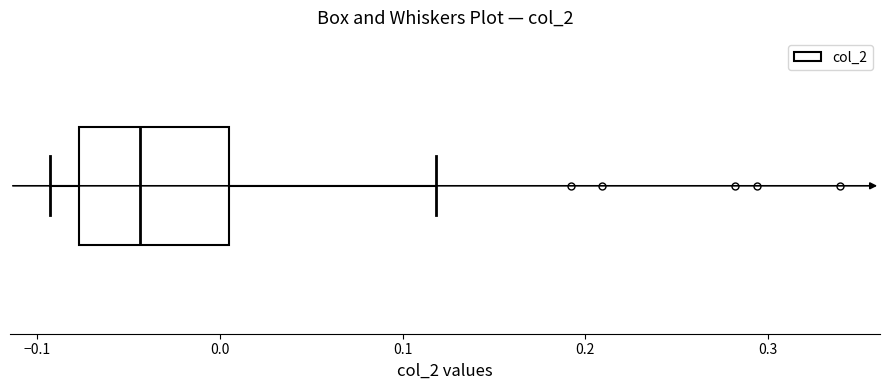

Transcribe this box plot: give where the median line is, the range the box spans, and where the two whiskers end, as read against the x-axis. The values are not printed on the chart, so give them approximately, as read against the axis.

median -0.04, box -0.08 to 0.00, whiskers -0.09 to 0.12